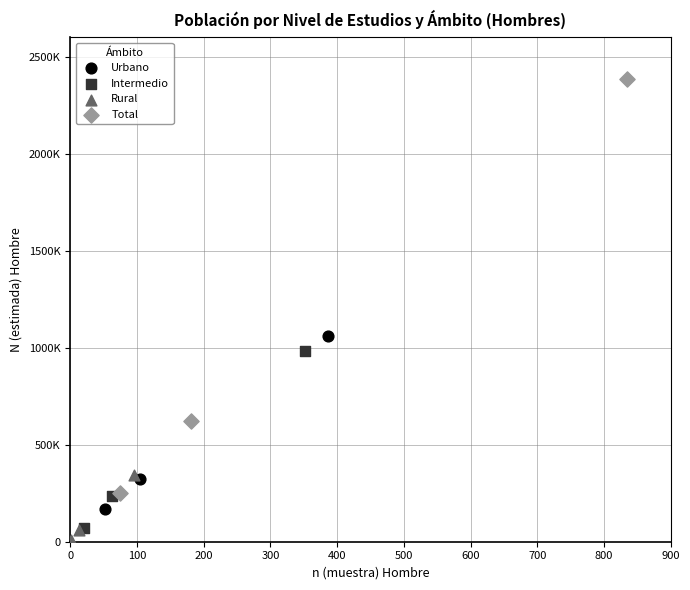

Which series reaches the maximum Y coordinate?

Total